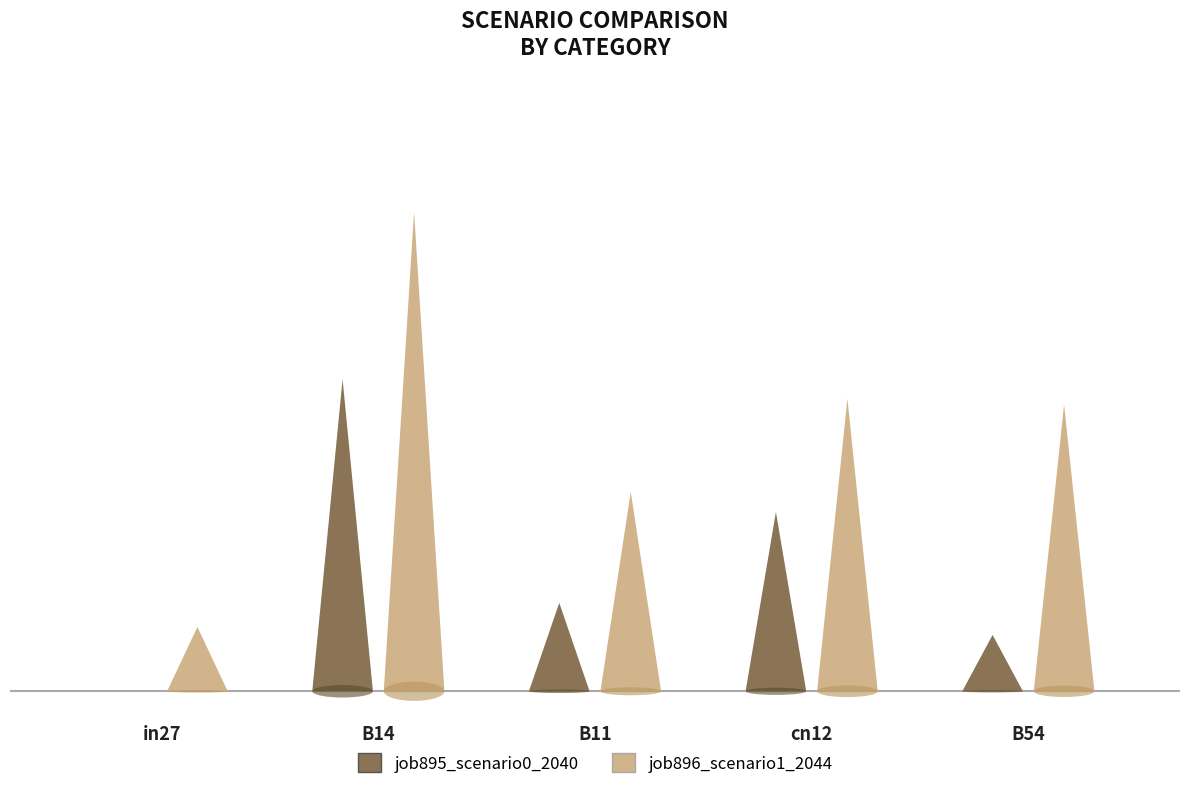

At which label is job896_scenario1_2044 closest to 0?

in27